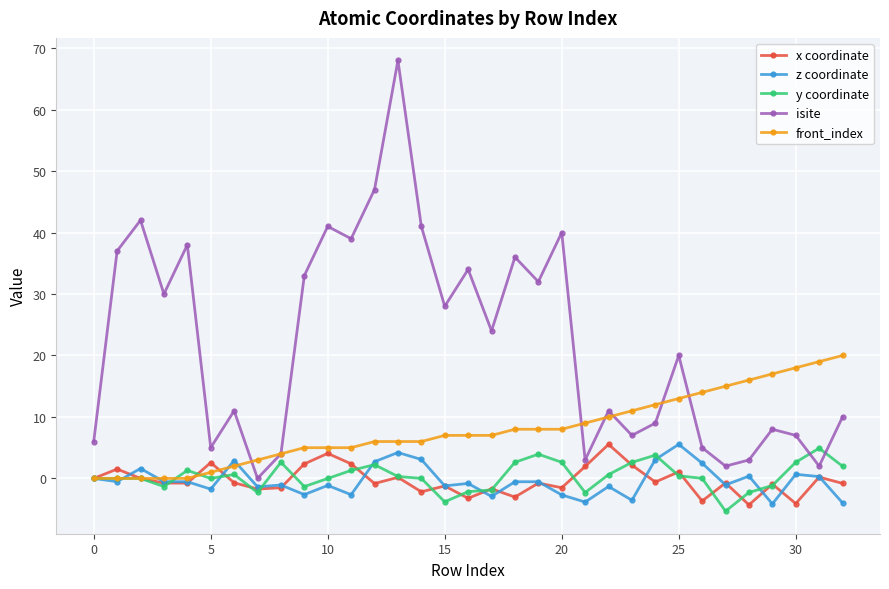

Which series has the widest spread of values?

isite